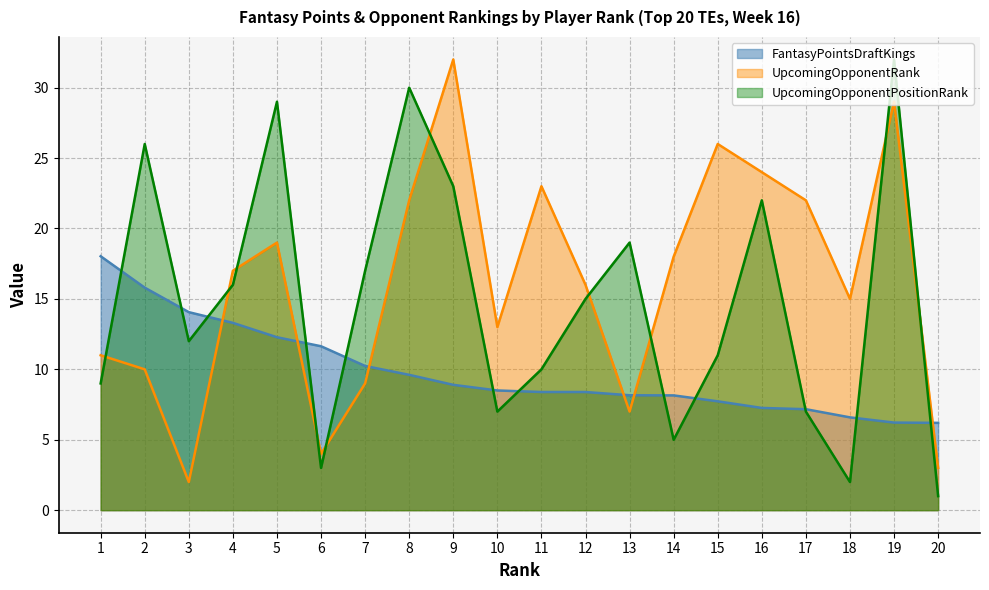

What is the difference between the second highest and minimum values in the UpcomingOpponentRank series?

27.0